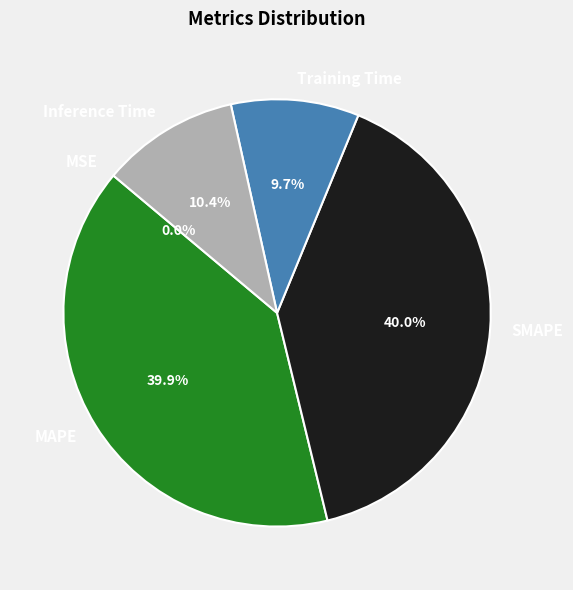

To the nearest percent, what portion does Inference Time represent?

10%